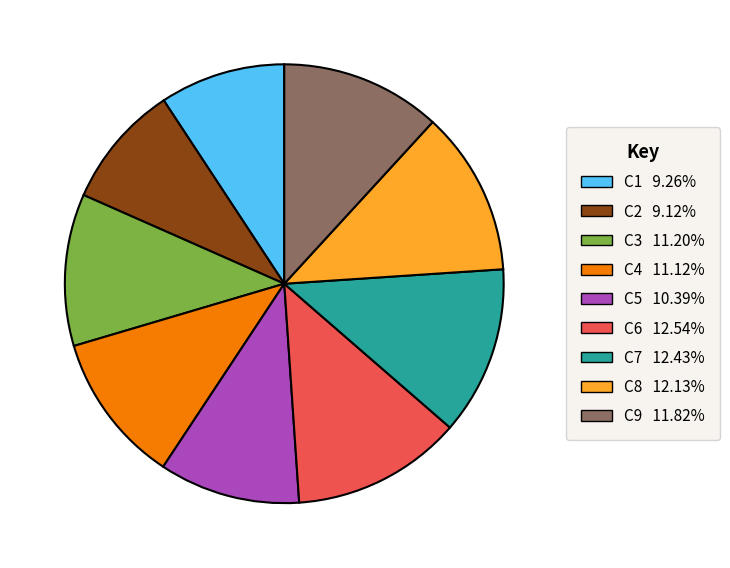

What is the ratio of the value at C7 to the value at C3?

1.1